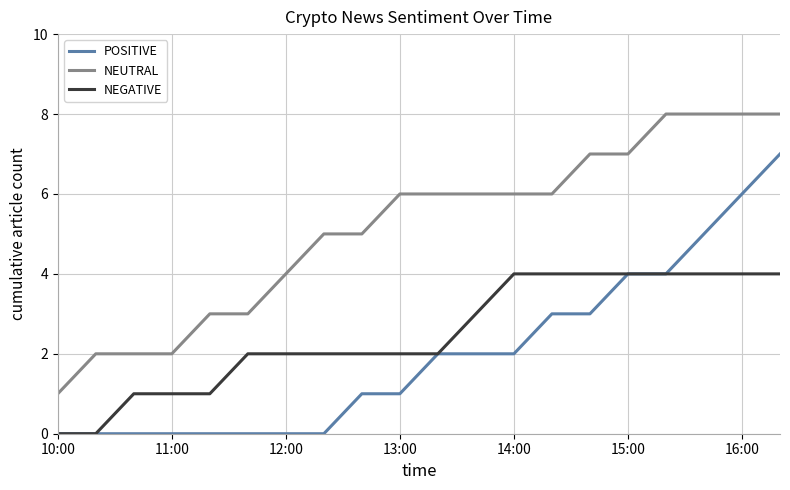

List the series in order of their overall mean, highest first.

NEUTRAL, NEGATIVE, POSITIVE